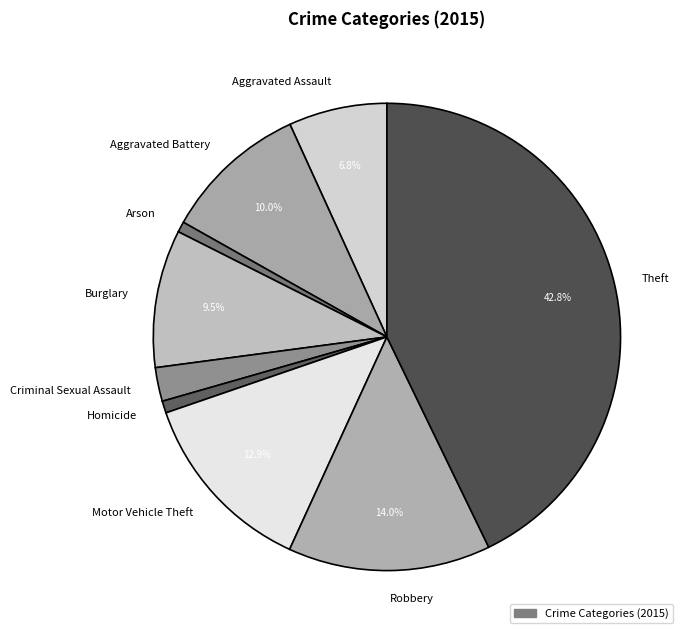

Do Homicide and Theft together represent more than half of the pie?

No